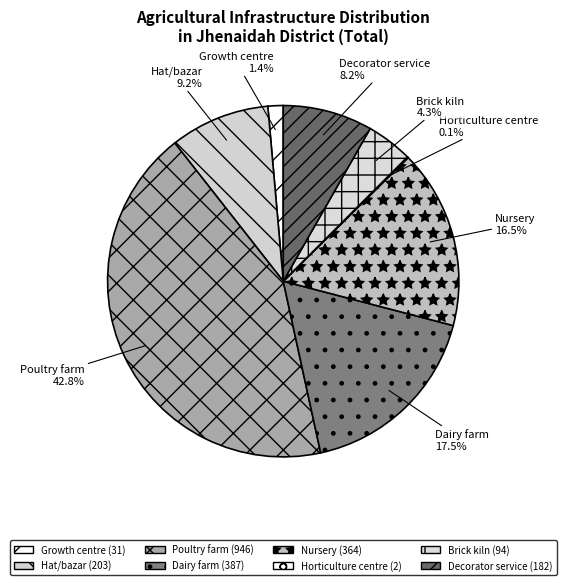

Is Brick kiln the majority of the pie?

No